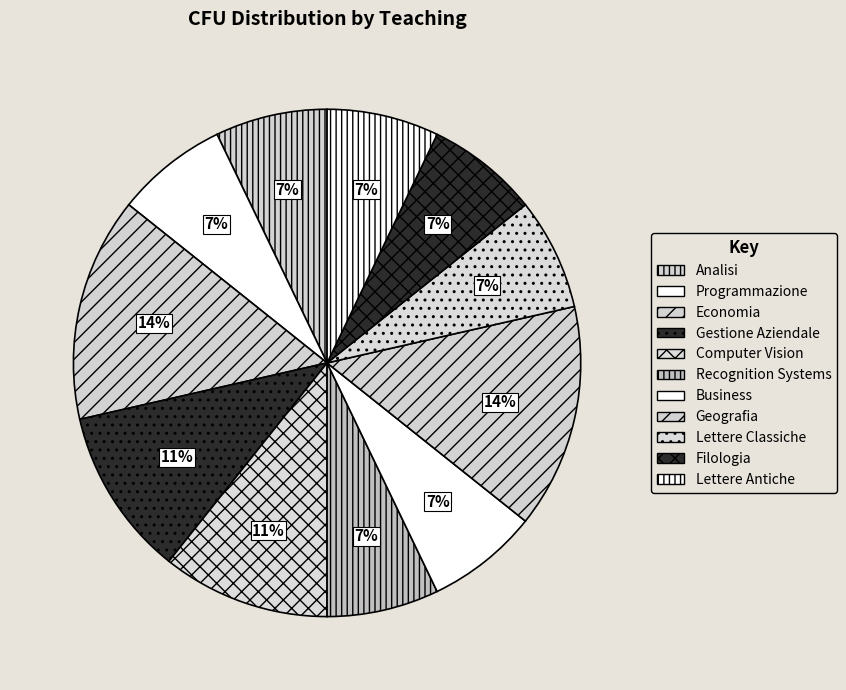

Combined, do Recognition Systems and Lettere Classiche account for over 50%?

No